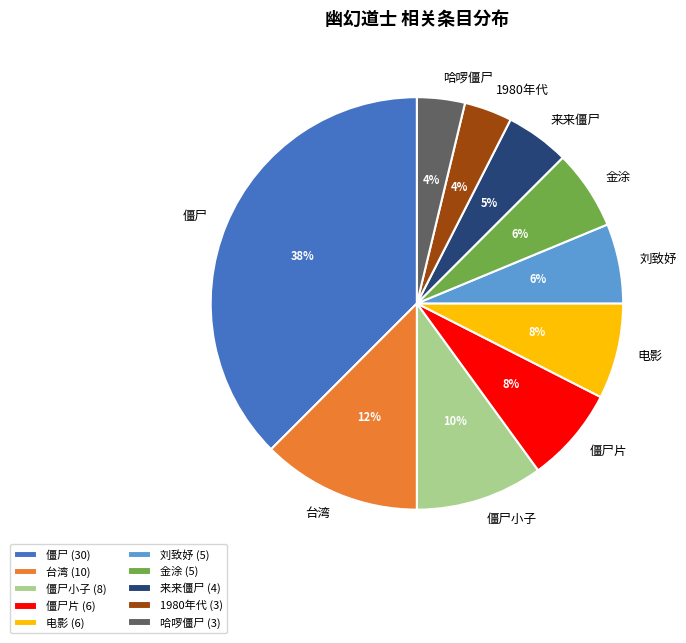

Is it true that 来来僵尸 is 5% of the pie?

True